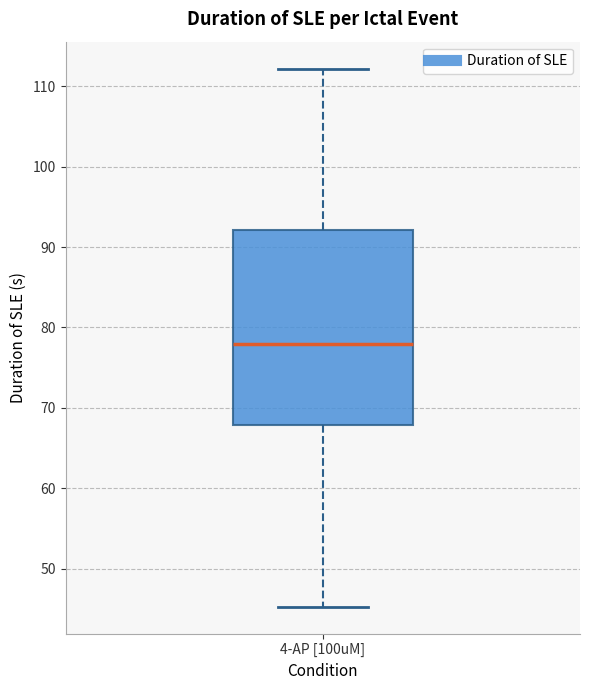

Where does the lower whisker of the box for 4-AP [100uM] end on the y-axis? The values are not printed on the chart, so give them approximately, as read against the axis.

45